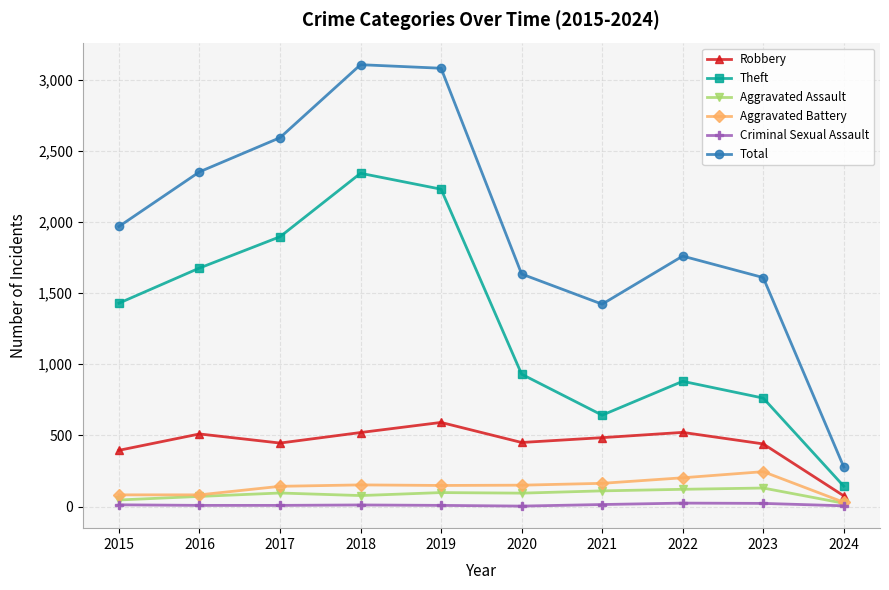

Which series has the widest spread of values?

Total